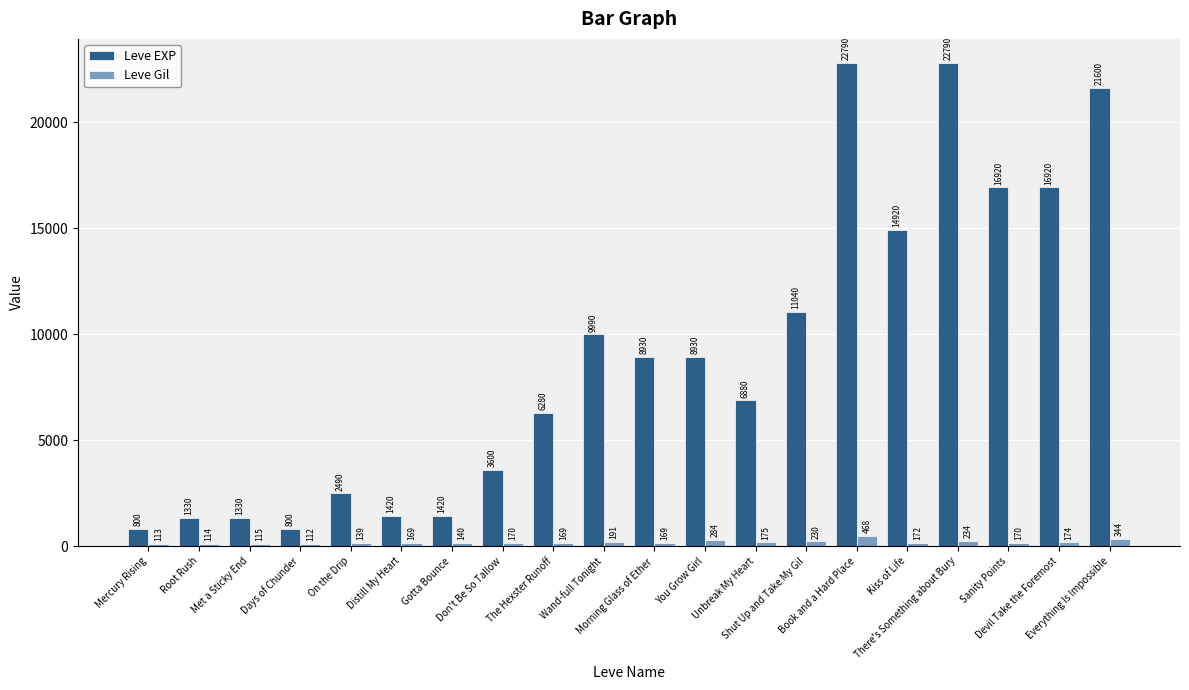

What is the minimum value shown in the chart?

112